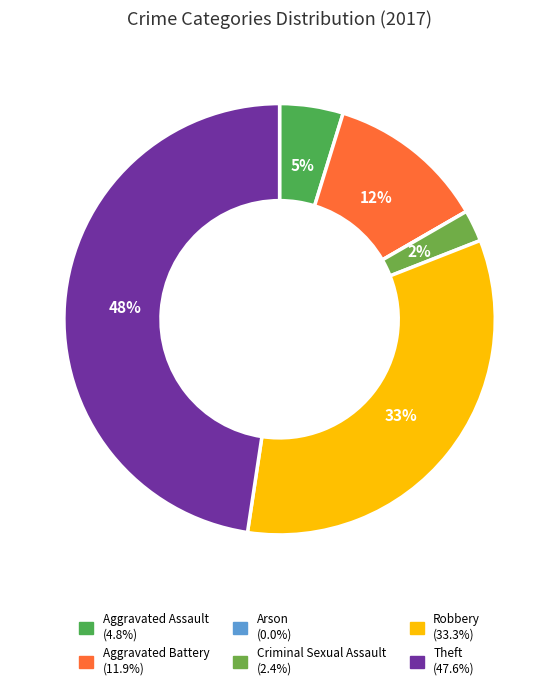

Is there any slice that represents more than half of the pie?

No